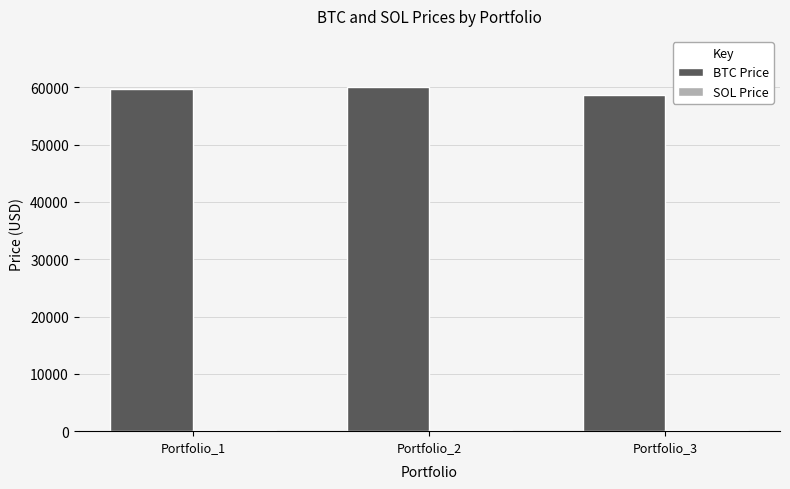

Does the chart contain stacked bars?

No